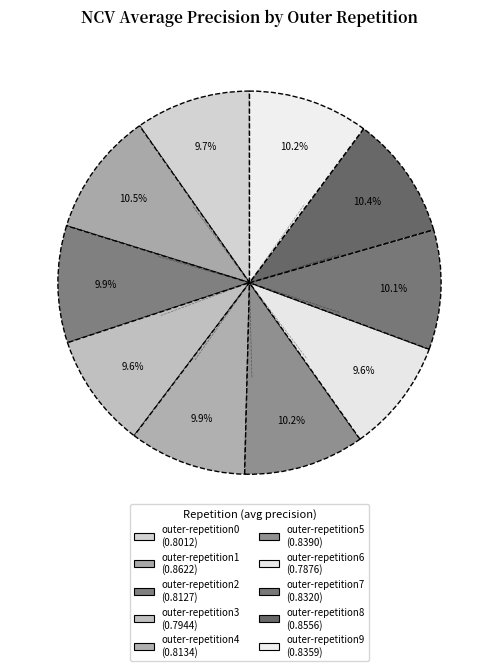

How many slices are in this pie chart?

10